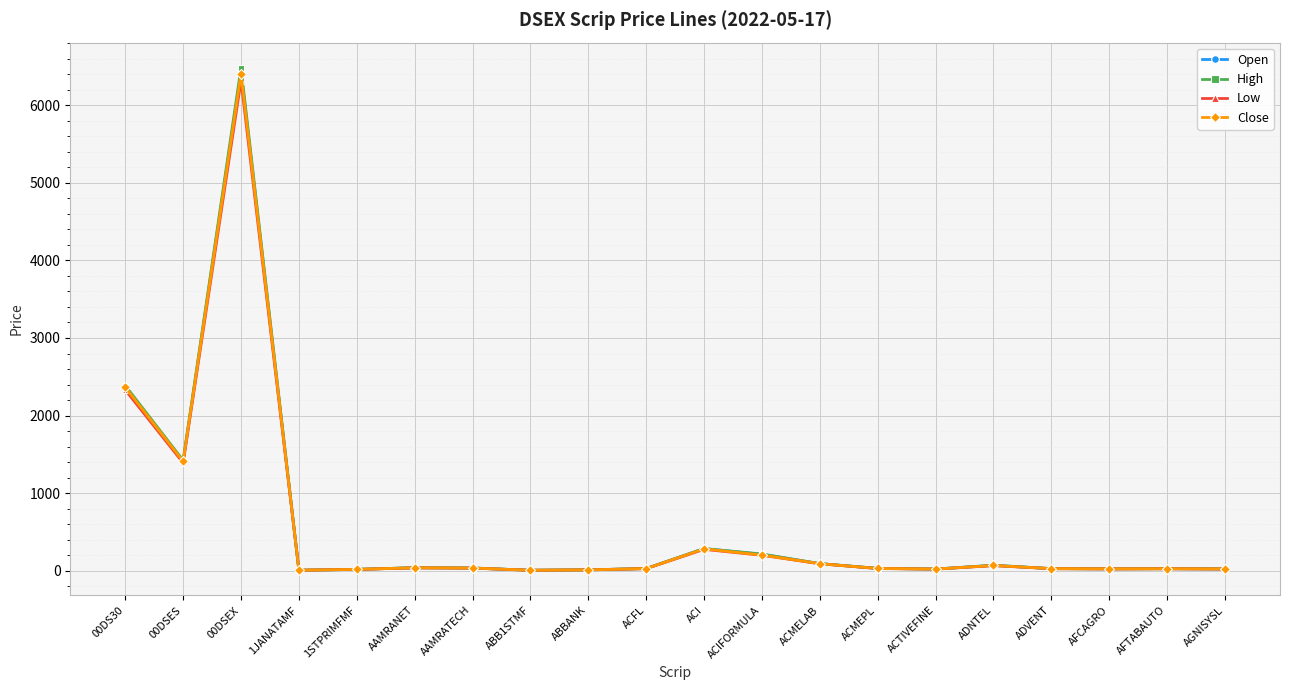

How many data points in Open are above 29?

10